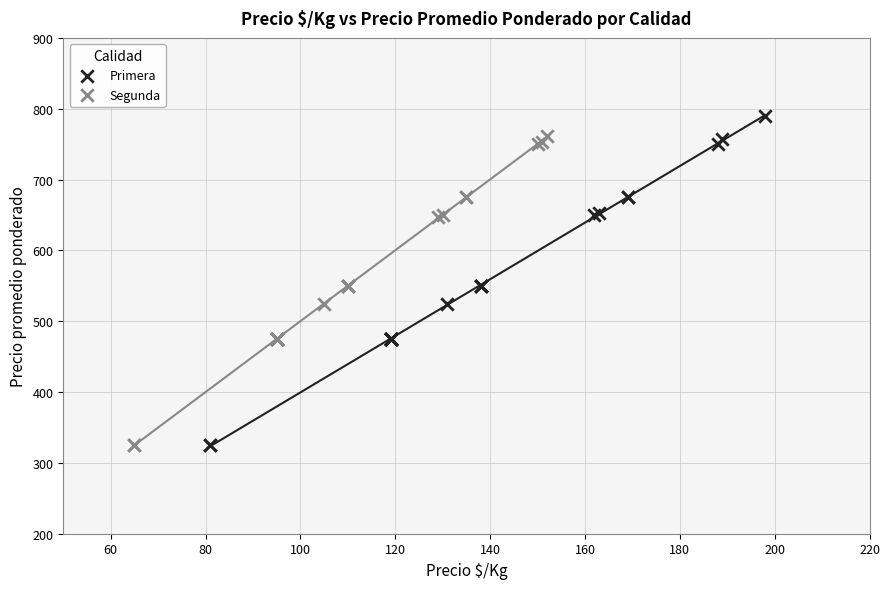

Which series reaches the maximum Y coordinate?

Primera